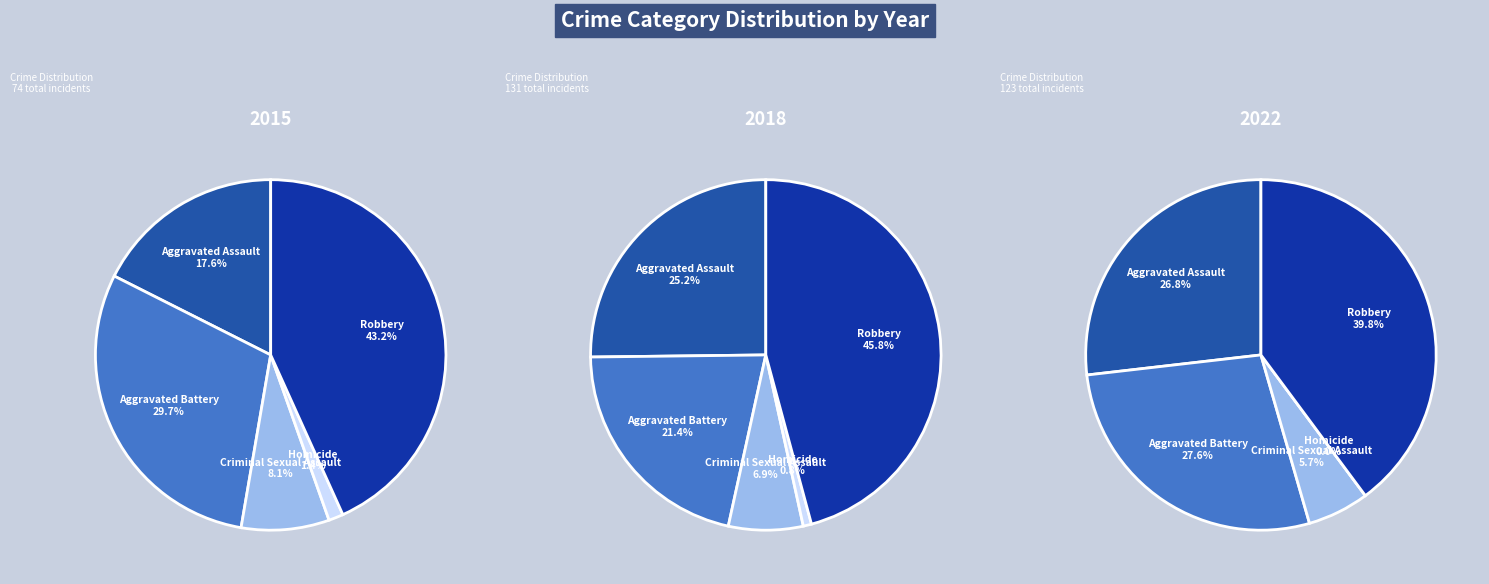

Which category has the biggest portion of the pie?

Robbery